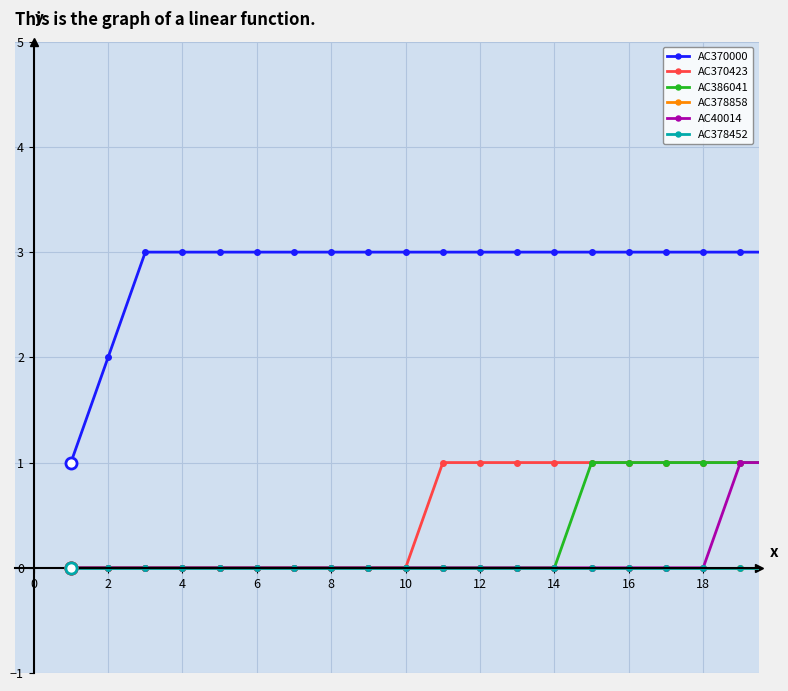

True or false: AC370423 has more than 1 points higher than both neighbors.

False